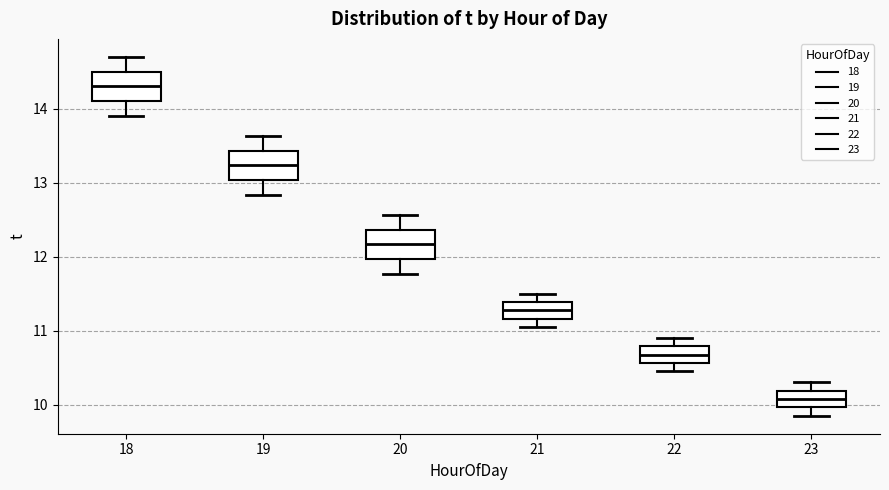

Reading left to right, transcribe this box plot: for each box, give where its median line is, the range the box spans, and where its two whiskers end, as read against the y-axis. The values are not printed on the chart, so give them approximately, as read against the axis.

18: median 14.3, box 14.1 to 14.5, whiskers 13.9 to 14.7
19: median 13.2, box 13.0 to 13.4, whiskers 12.8 to 13.6
20: median 12.2, box 12.0 to 12.4, whiskers 11.8 to 12.6
21: median 11.3, box 11.2 to 11.4, whiskers 11.1 to 11.5
22: median 10.7, box 10.6 to 10.8, whiskers 10.5 to 10.9
23: median 10.1, box 10.0 to 10.2, whiskers 9.9 to 10.3